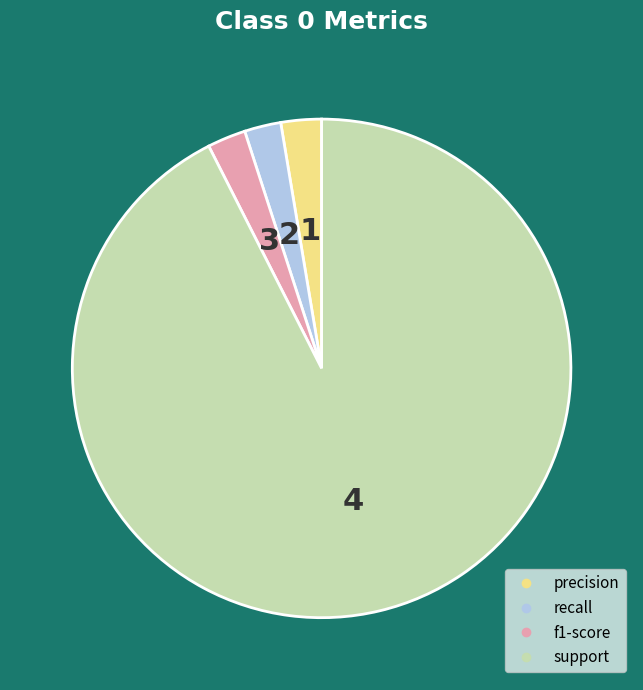

Is the sum of recall and f1-score greater than half?

No